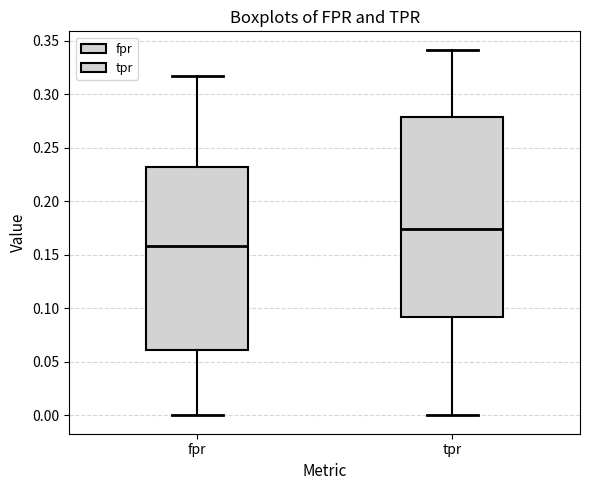

Where does the median line of the box for tpr sit on the y-axis? The values are not printed on the chart, so give them approximately, as read against the axis.

0.175